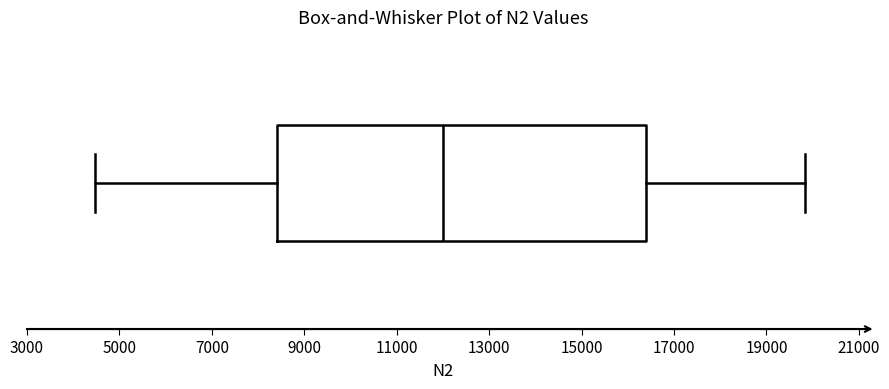

Read this box plot against the x-axis: the position of the median line, the range covered by the box, and the ends of both whiskers. The values are not printed on the chart, so give them approximately, as read against the axis.

median 12000, box 8400 to 16400, whiskers 4400 to 19800